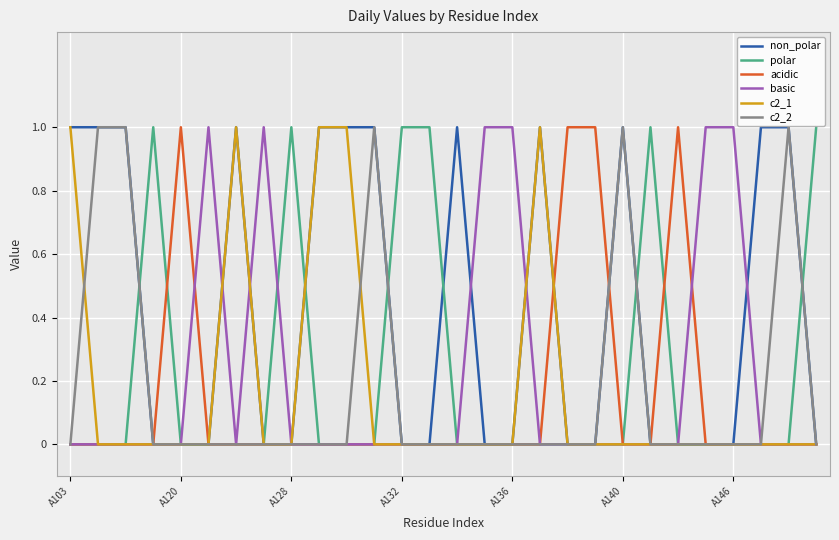

Which series has the largest total across all categories?

non_polar